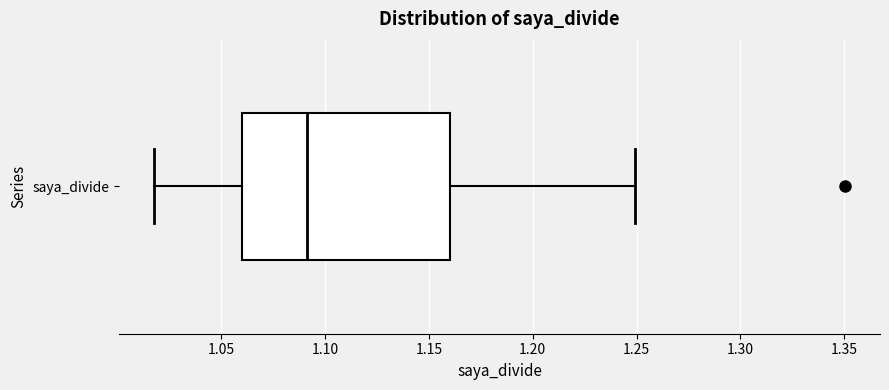

Read this box plot against the x-axis: the position of the median line, the range covered by the box, and the ends of both whiskers. The values are not printed on the chart, so give them approximately, as read against the axis.

median 1.090, box 1.060 to 1.160, whiskers 1.015 to 1.250